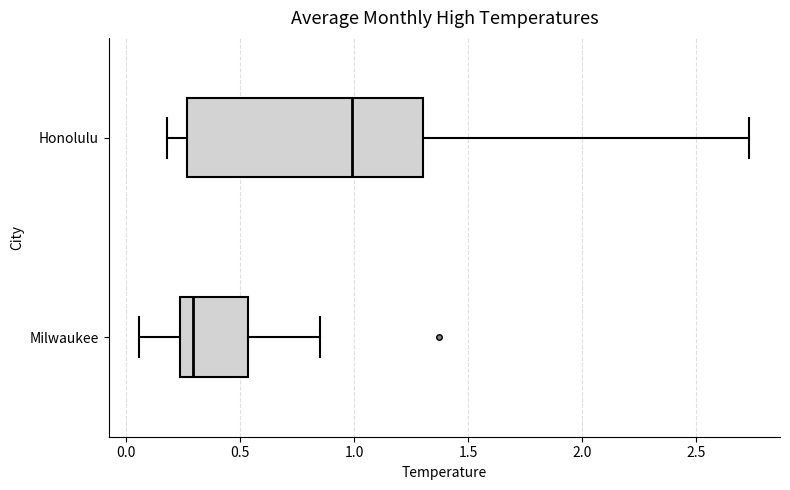

Reading bottom to top, read every box against the x-axis: the position of its median line, the range the box covers, and the ends of its whiskers. The values are not printed on the chart, so give them approximately, as read against the axis.

Milwaukee: median 0.30, box 0.25 to 0.55, whiskers 0.05 to 0.85
Honolulu: median 1.00, box 0.25 to 1.30, whiskers 0.20 to 2.75